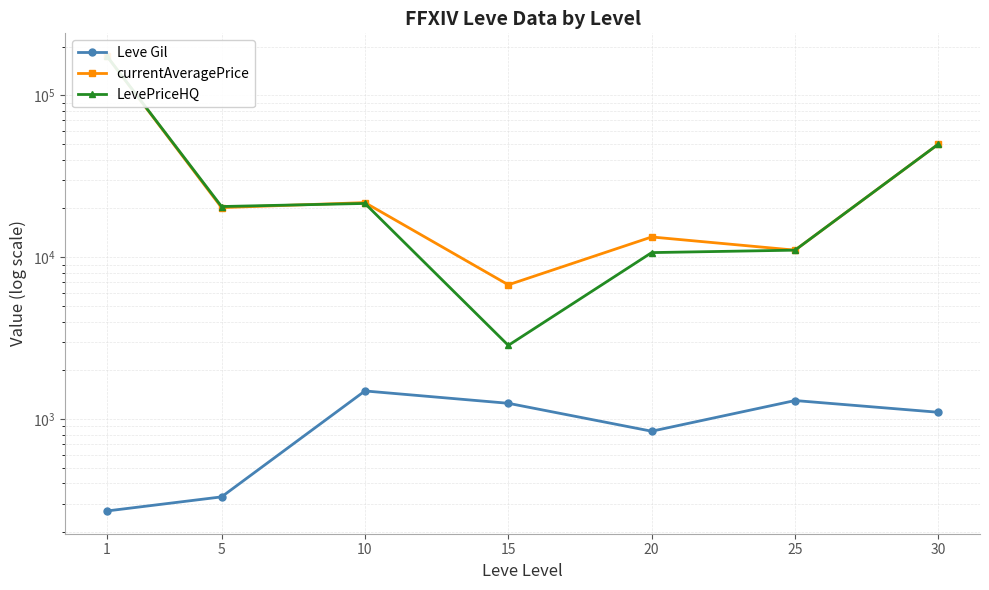

How many lines are shown in the chart?

3